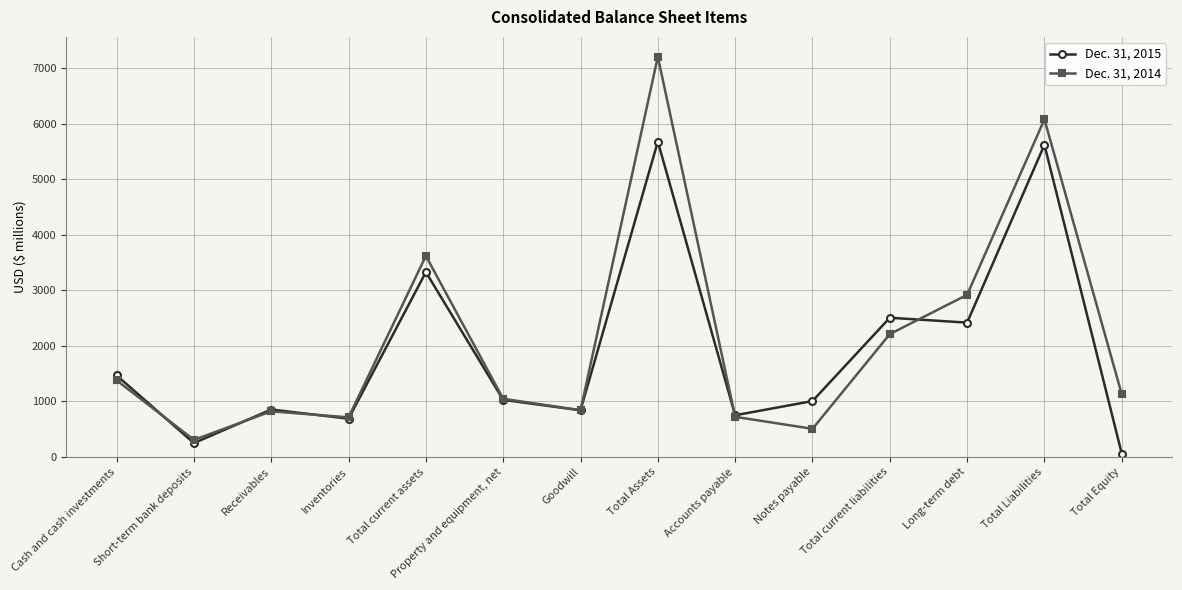

How many data points in Dec. 31, 2014 are less than 1128?

7